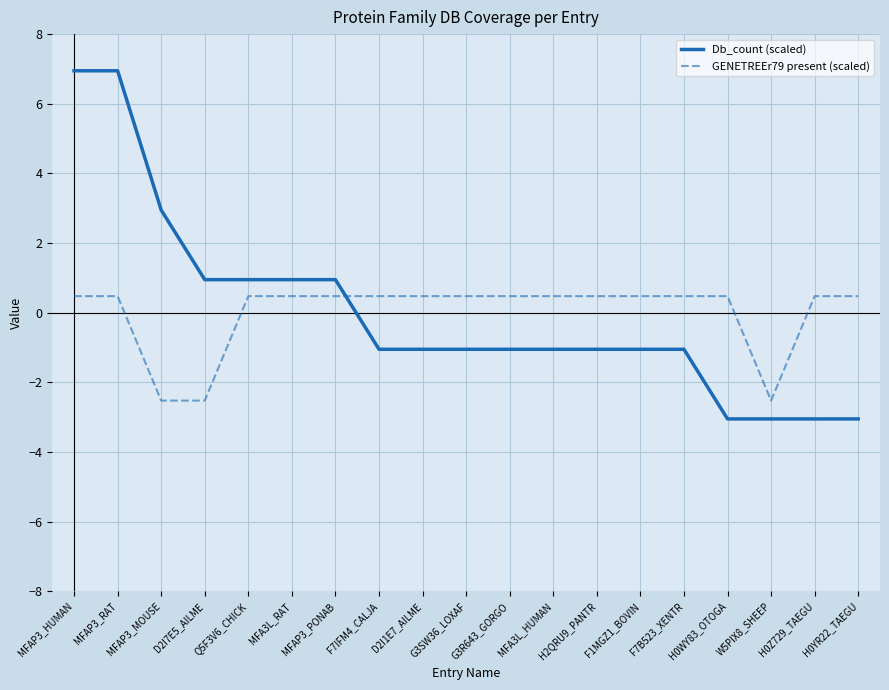

Is it true that Db_count (scaled) equals 0.9 at MFA3L_RAT?

True